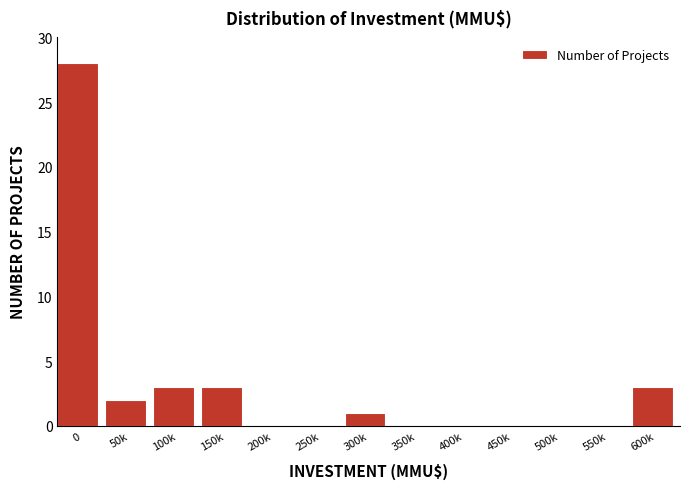

Reading right to left, list all the values displayed in this chart.

600k=3	550k=0	500k=0	450k=0	400k=0	350k=0	300k=1	250k=0	200k=0	150k=3	100k=3	50k=2	0=28